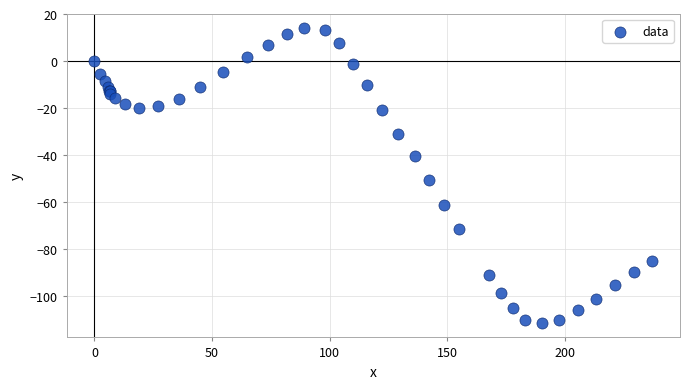

What Y value in the scatter plot is closest to -48?

-50.8